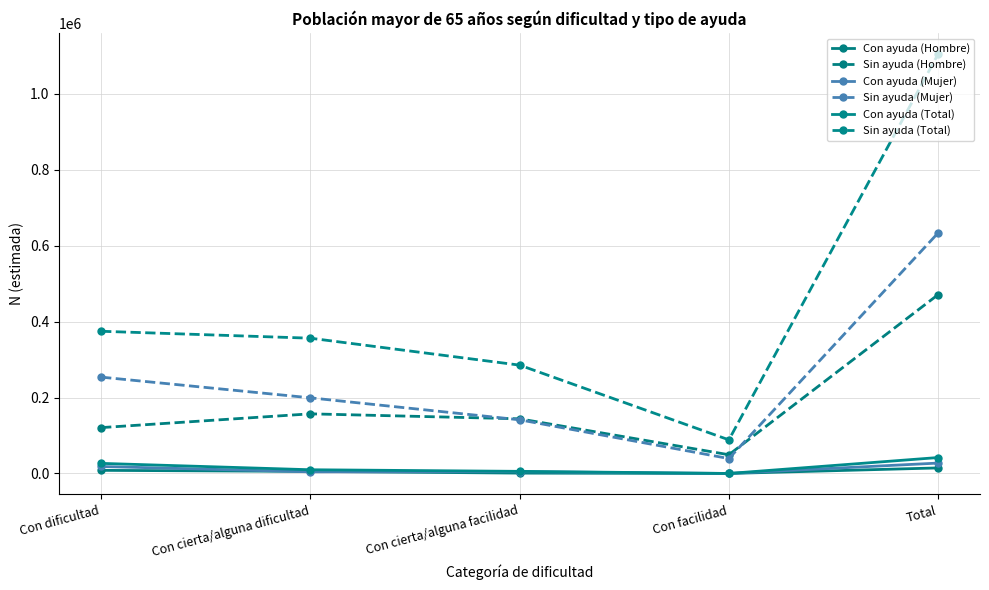

Which series has the widest spread of values?

Sin ayuda (Total)